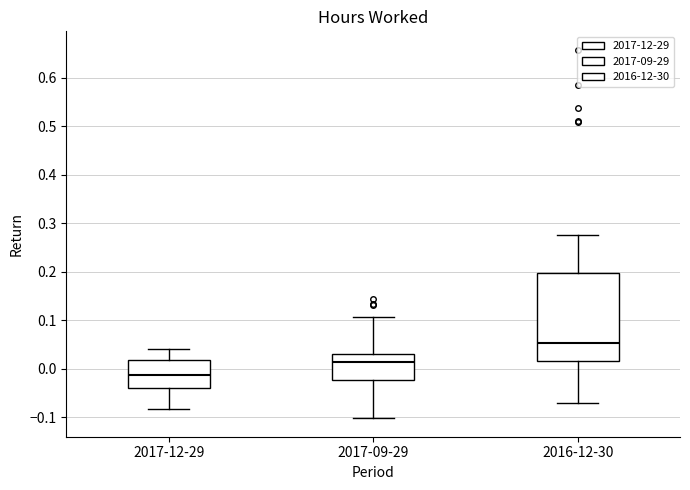

Which box has the highest median line?

2016-12-30